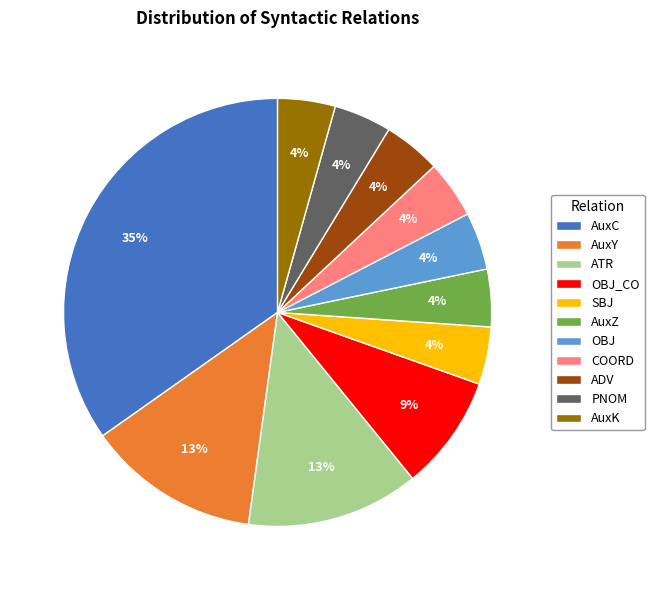

True or false: ADV accounts for 4% of the total.

True